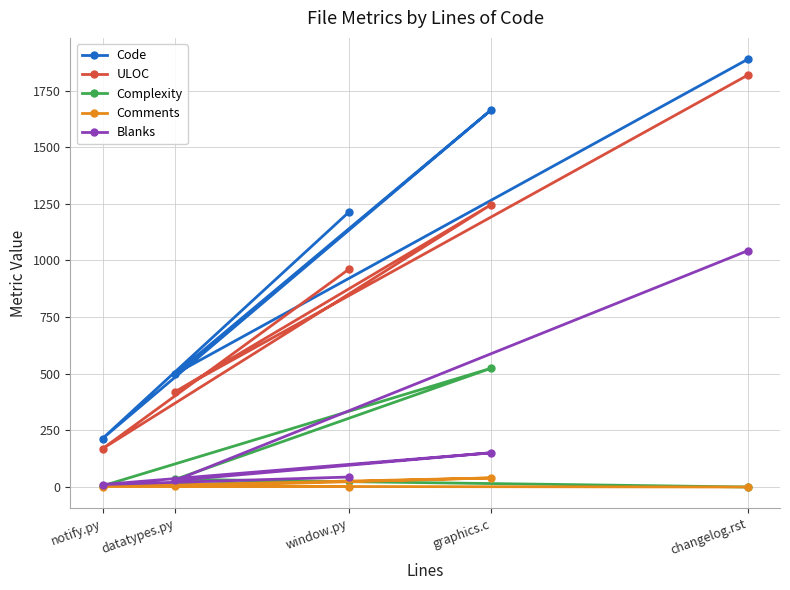

Is this an area chart (filled region under the line)?

No